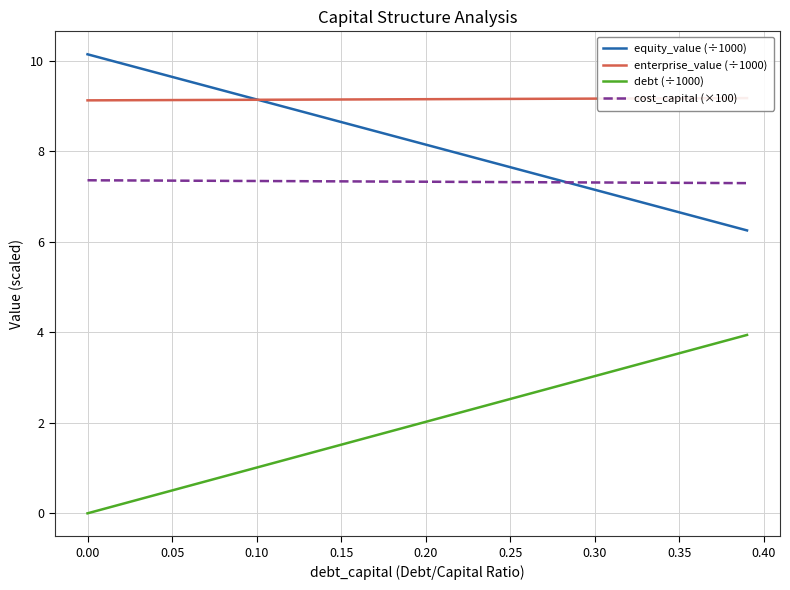

Count the number of categories in the chart.

40